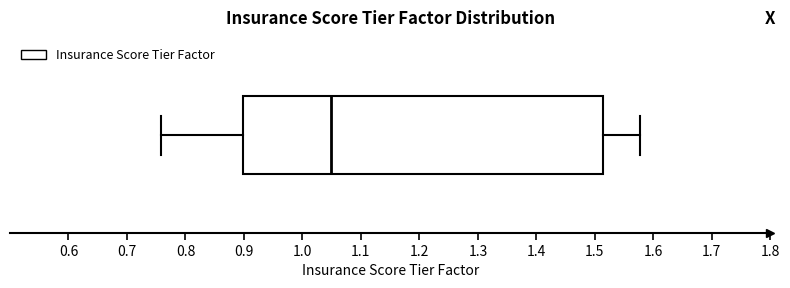

Read this box plot against the x-axis: the position of the median line, the range covered by the box, and the ends of both whiskers. The values are not printed on the chart, so give them approximately, as read against the axis.

median 1.05, box 0.90 to 1.51, whiskers 0.76 to 1.58